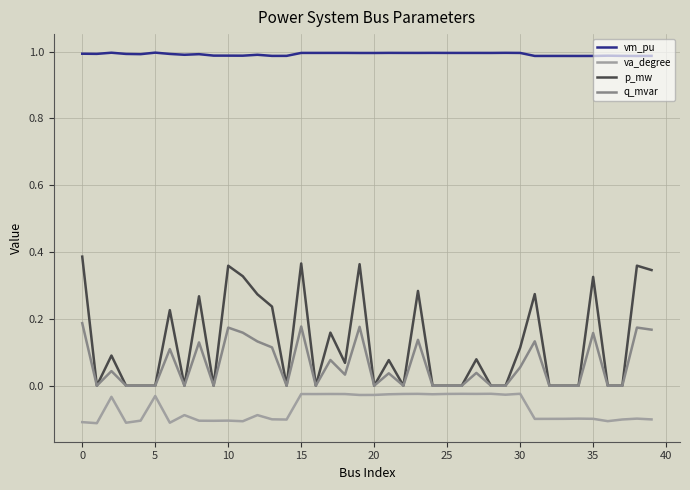

Which series has the largest range (max minus min)?

p_mw